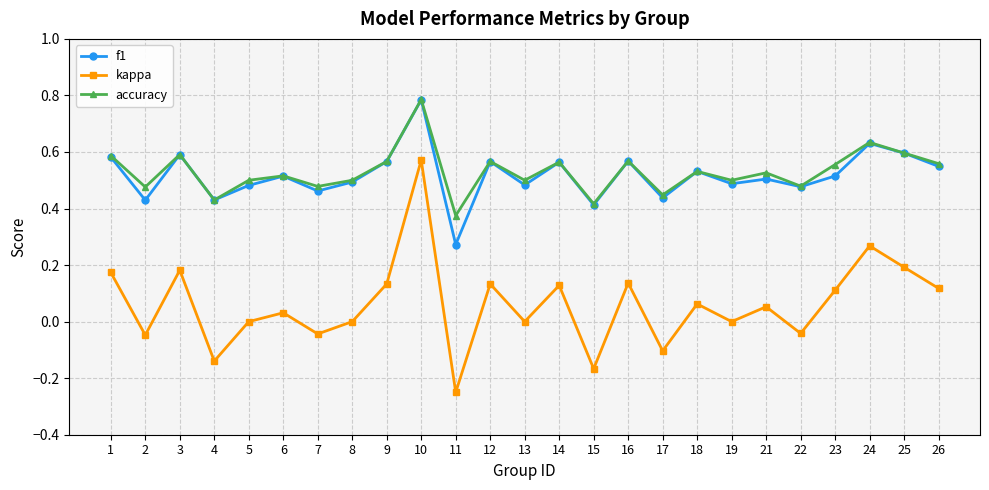

True or false: accuracy and kappa cross at least once.

False